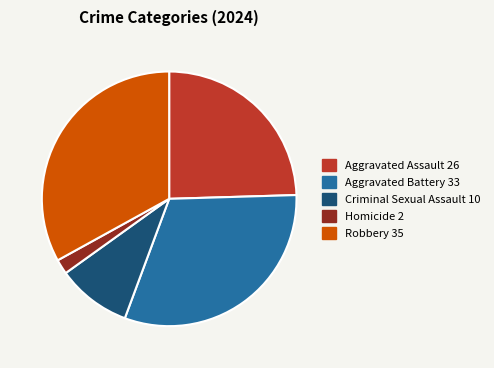

Which category has the biggest portion of the pie?

Robbery